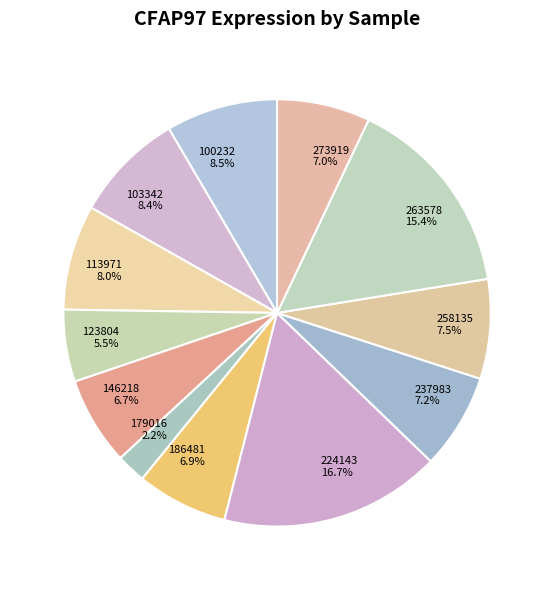

To the nearest percent, what portion does 146218 represent?

7%